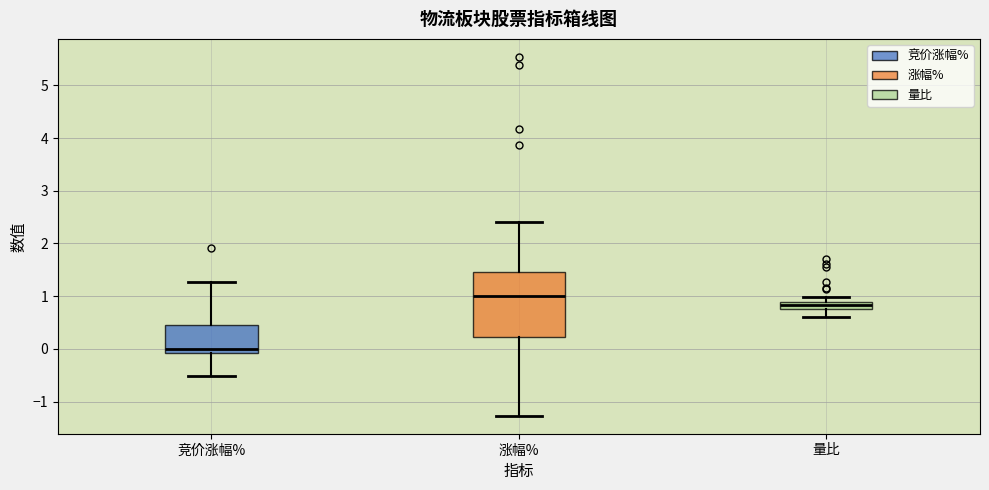

Which box's median line is the highest?

涨幅%